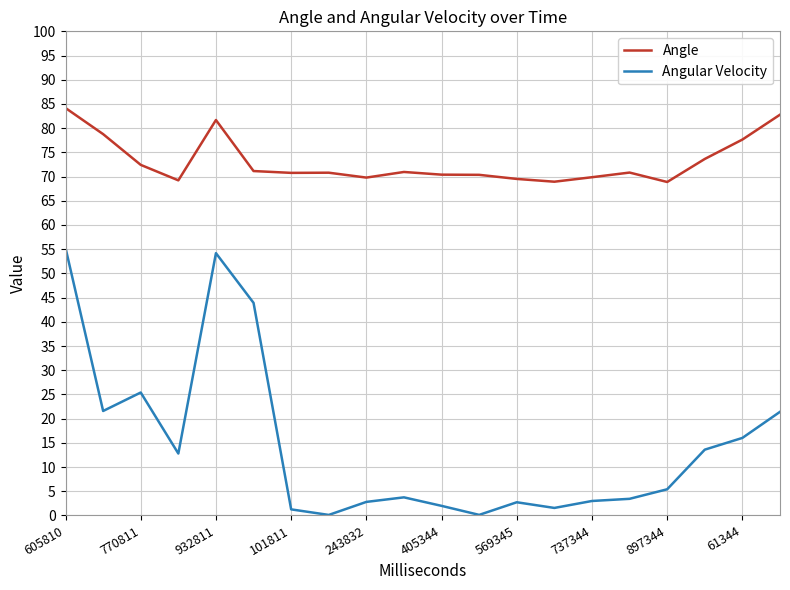

At how many categories does at least one series exceed 54?

20